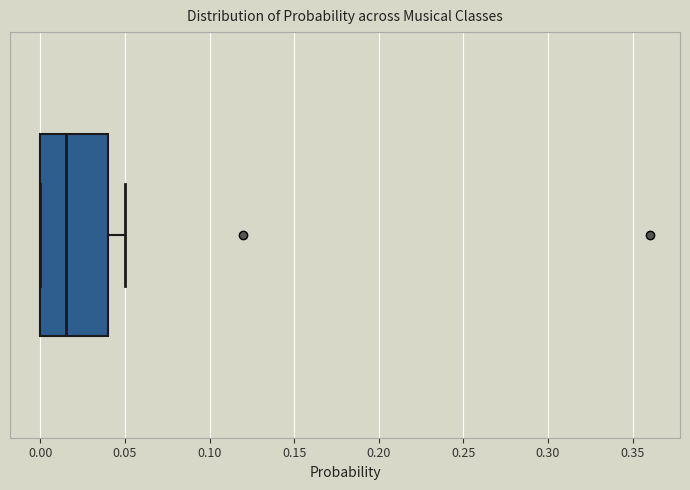

Read this box plot against the x-axis: the position of the median line, the range covered by the box, and the ends of both whiskers. The values are not printed on the chart, so give them approximately, as read against the axis.

median 0.015, box 0.000 to 0.040, whiskers 0.000 to 0.050